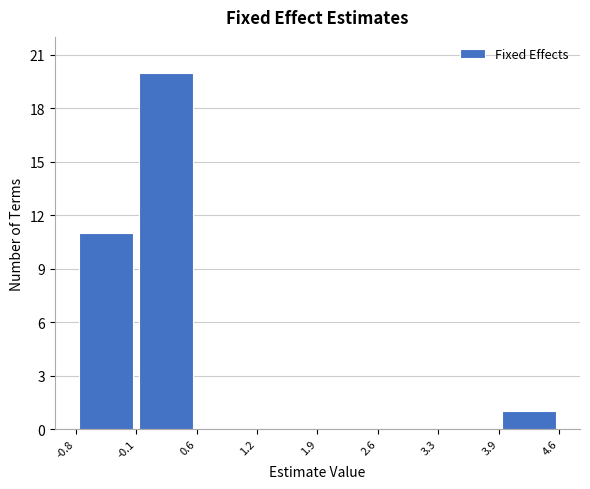

How tall is the bar that spans -0.1 to 0.6 on the x-axis? The values are not printed on the chart, so give them approximately, as read against the axis.

20